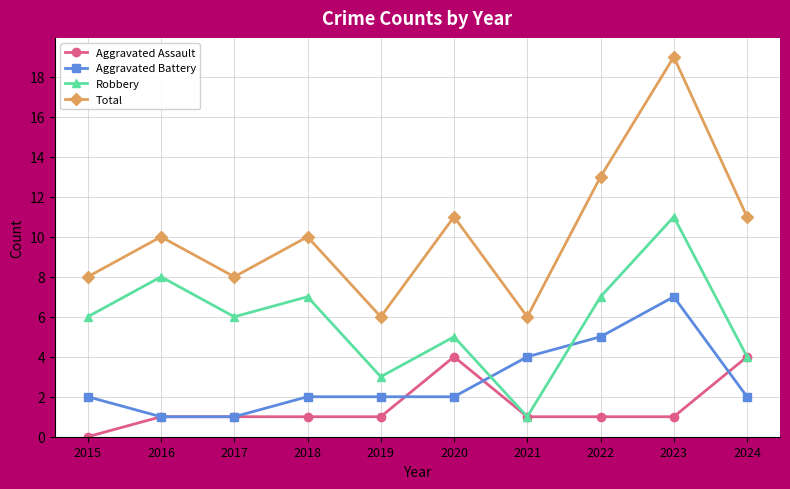

What is the minimum value for Total?

6